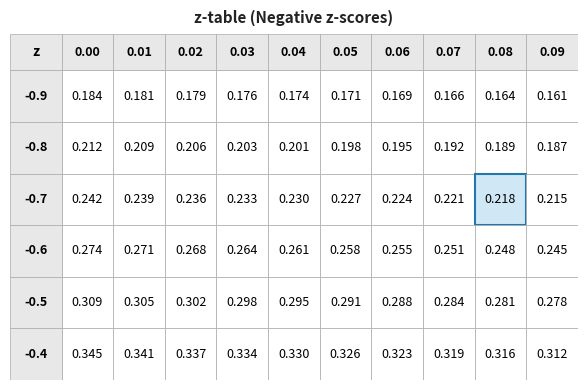

List the labels in order of -0.7 value, smallest first.

9, 8, 7, 6, 5, 4, 3, 2, 1, 0